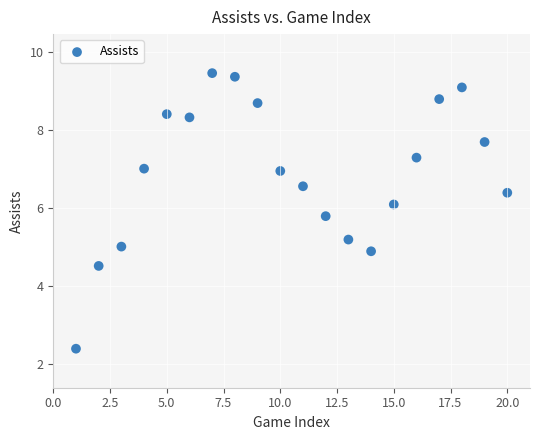

What is the range of Y values (max minus min)?

7.1